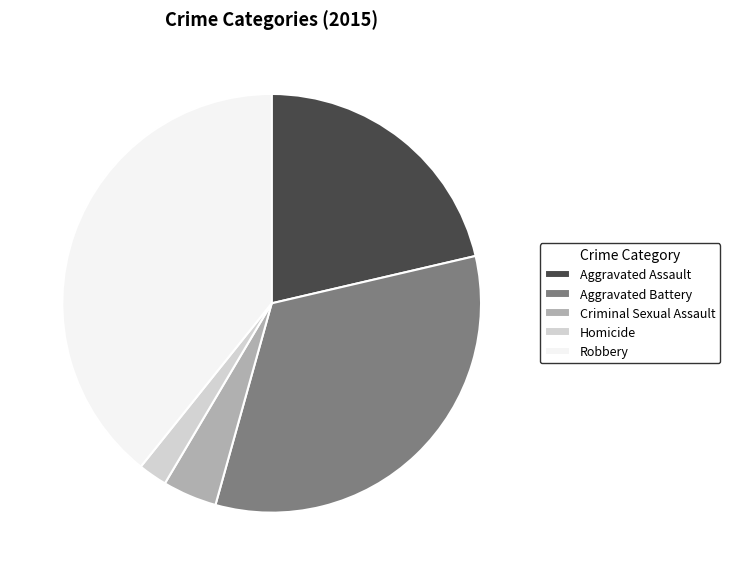

Is the sum of Aggravated Battery and Criminal Sexual Assault greater than half?

No